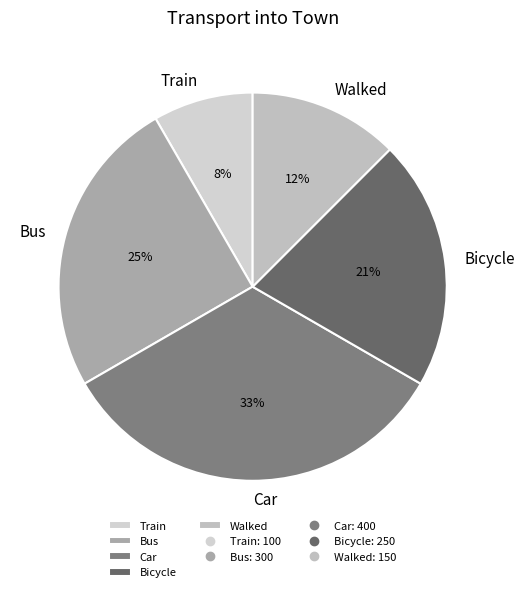

To the nearest percent, what is the difference between the largest and smallest slice percentages?

25%